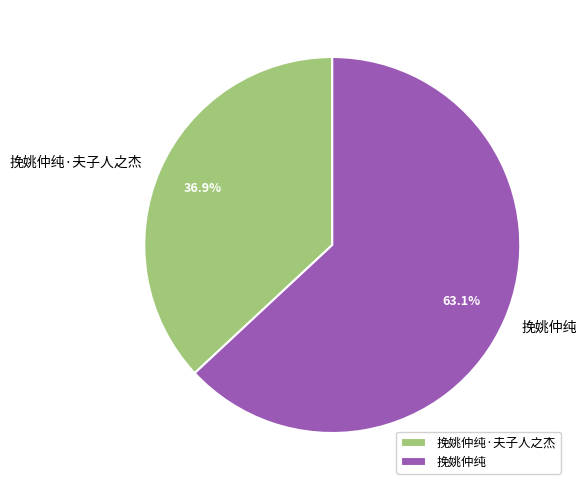

What is the majority slice?

挽姚仲纯